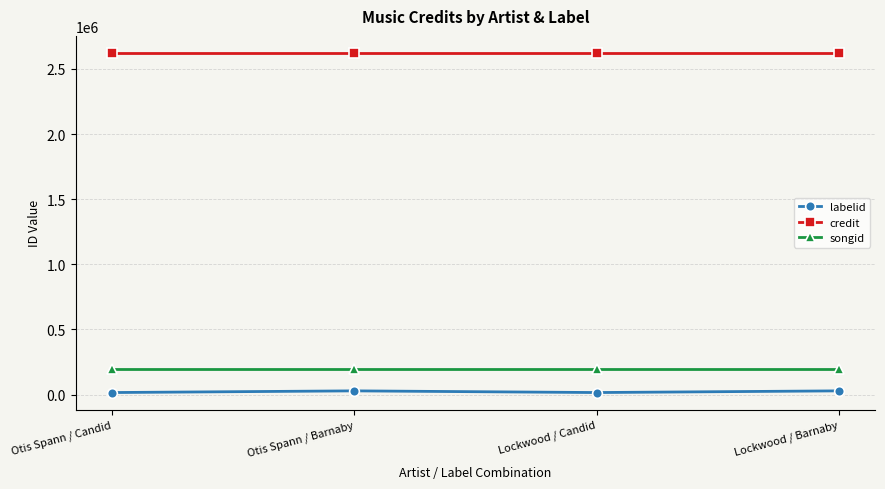

Which series has the largest total across all categories?

credit